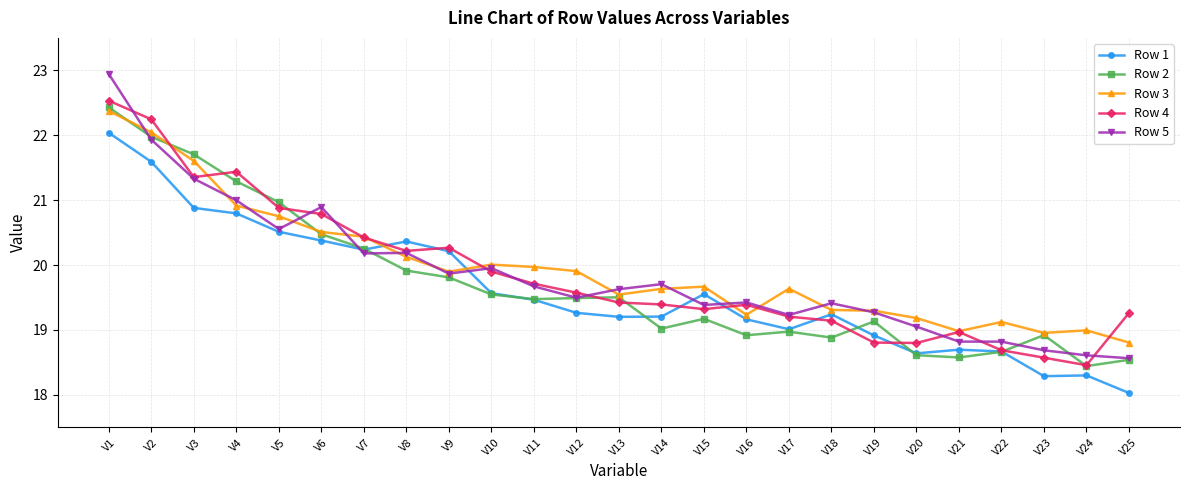

True or false: Row 4 has more than 0 points higher than both neighbors.

True